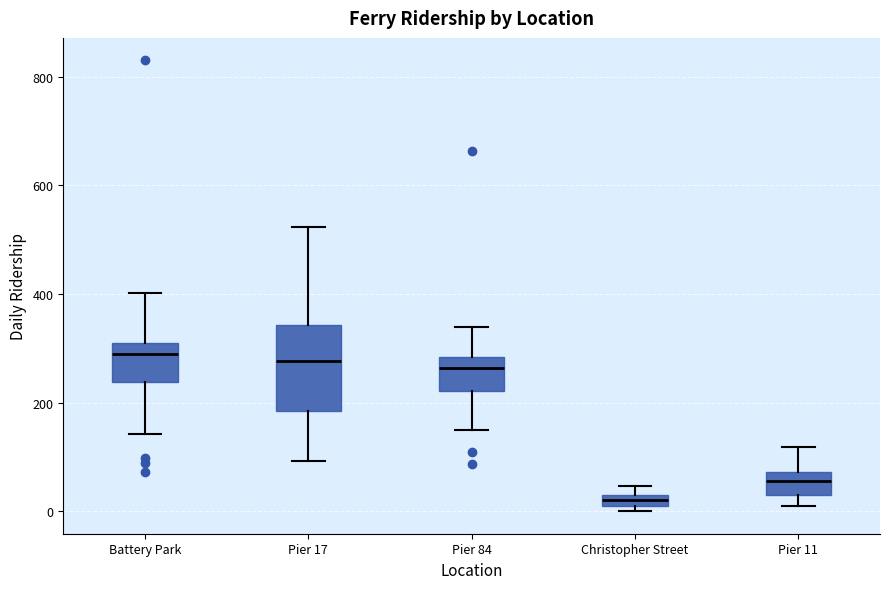

Where does the median line of the box for Pier 84 sit on the y-axis? The values are not printed on the chart, so give them approximately, as read against the axis.

260